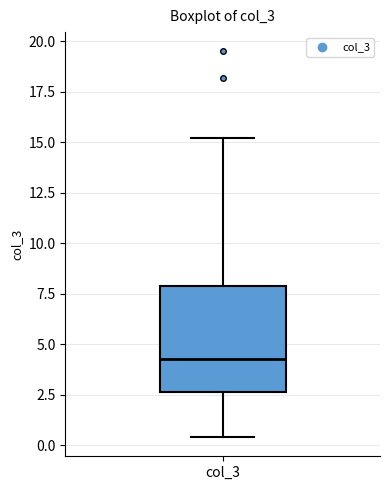

Read this box plot against the y-axis: the position of the median line, the range covered by the box, and the ends of both whiskers. The values are not printed on the chart, so give them approximately, as read against the axis.

median 4.5, box 2.5 to 8.0, whiskers 0.5 to 15.0